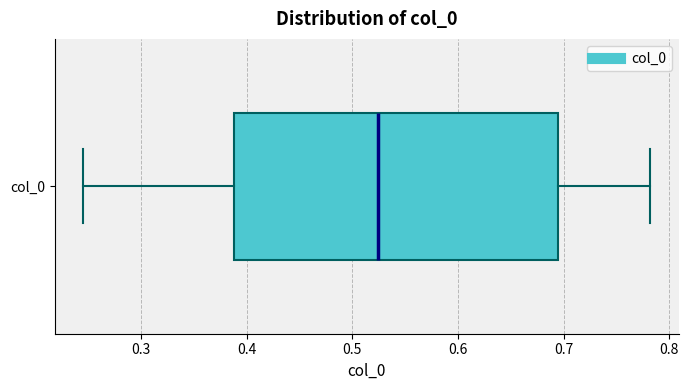

Transcribe this box plot: give where the median line is, the range the box spans, and where the two whiskers end, as read against the x-axis. The values are not printed on the chart, so give them approximately, as read against the axis.

median 0.52, box 0.39 to 0.69, whiskers 0.24 to 0.78